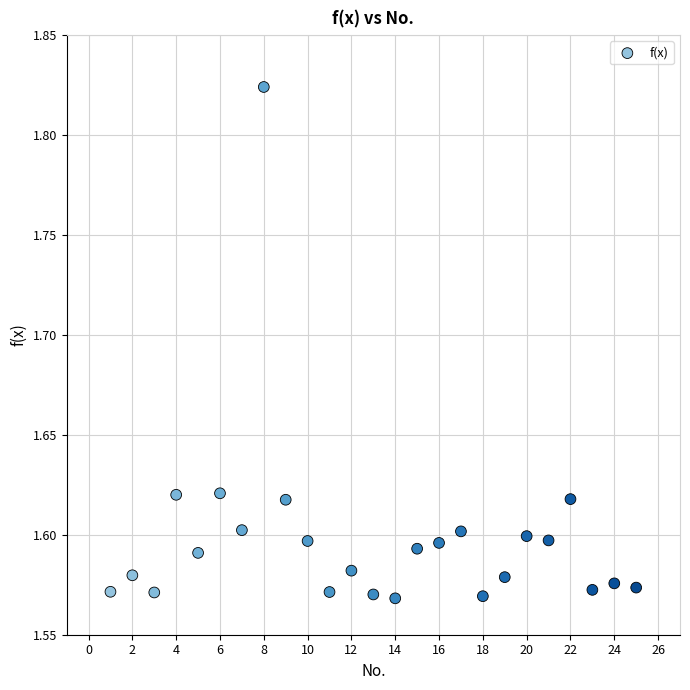

What is the range of Y values (max minus min)?

0.3